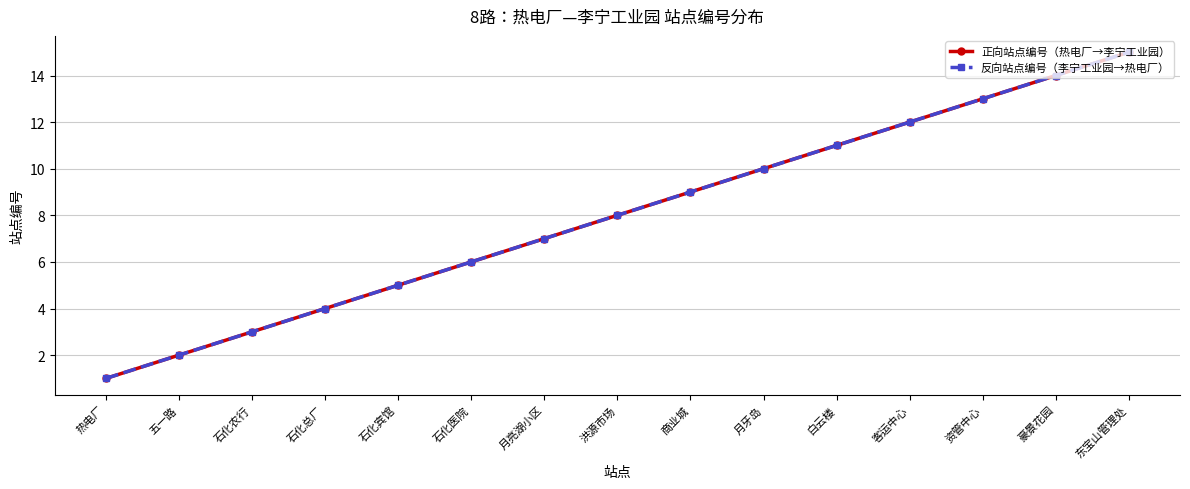

Where does the 正向站点编号（热电厂→李宁工业园） series first go above 8?

商业城